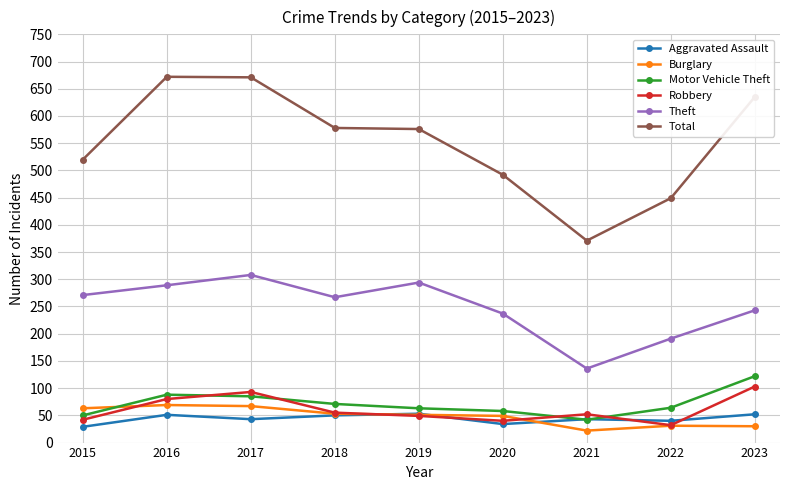

Is it true that Motor Vehicle Theft equals 35 at 2020?

False